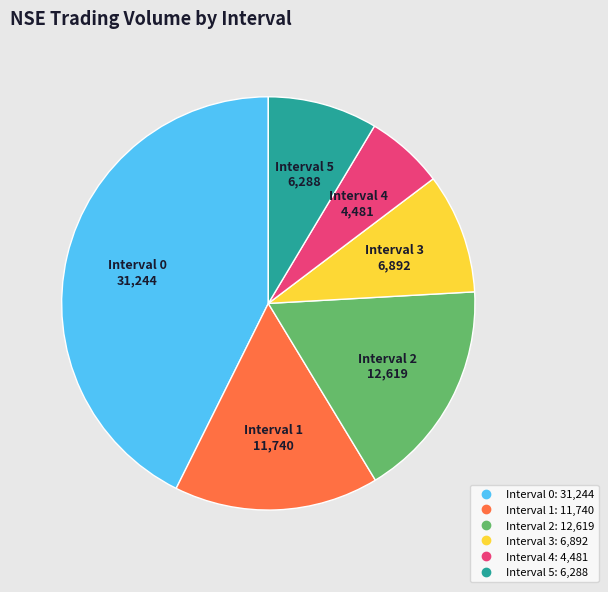

Is there a majority slice in this chart?

No